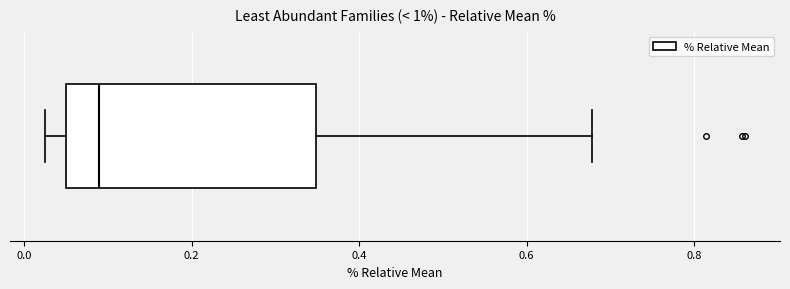

Read this box plot against the x-axis: the position of the median line, the range covered by the box, and the ends of both whiskers. The values are not printed on the chart, so give them approximately, as read against the axis.

median 0.10, box 0.04 to 0.34, whiskers 0.02 to 0.68